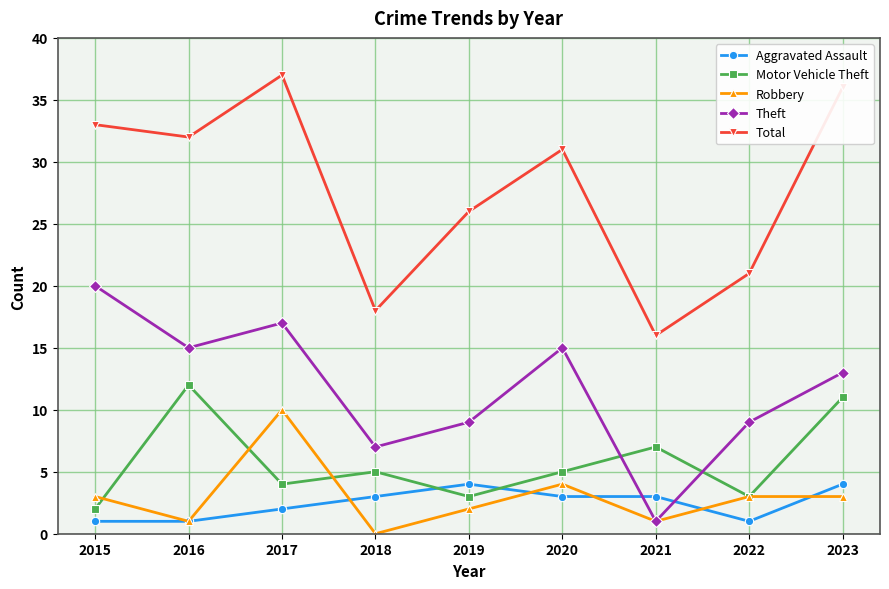

What are all the series names shown in the legend?

Aggravated Assault, Motor Vehicle Theft, Robbery, Theft, Total